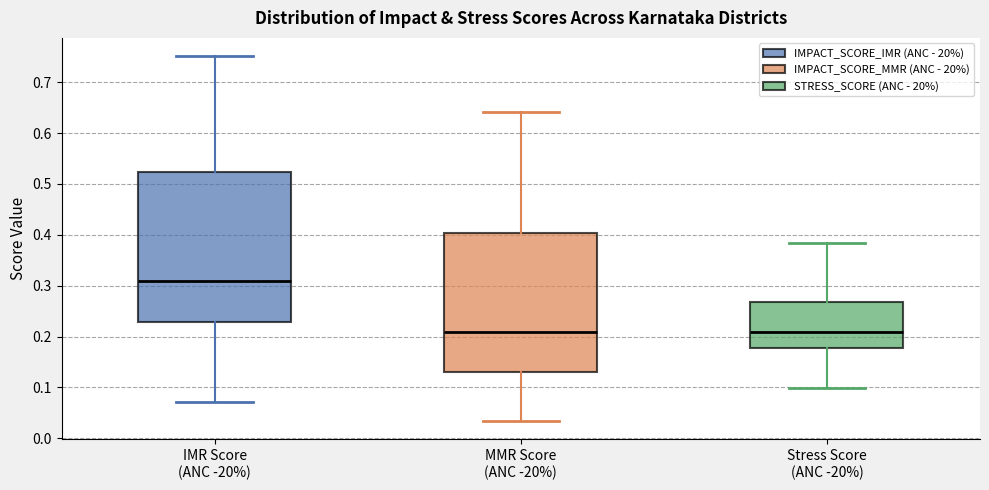

Where does the median line of the box for Stress Score (ANC -20%) sit on the y-axis? The values are not printed on the chart, so give them approximately, as read against the axis.

0.21